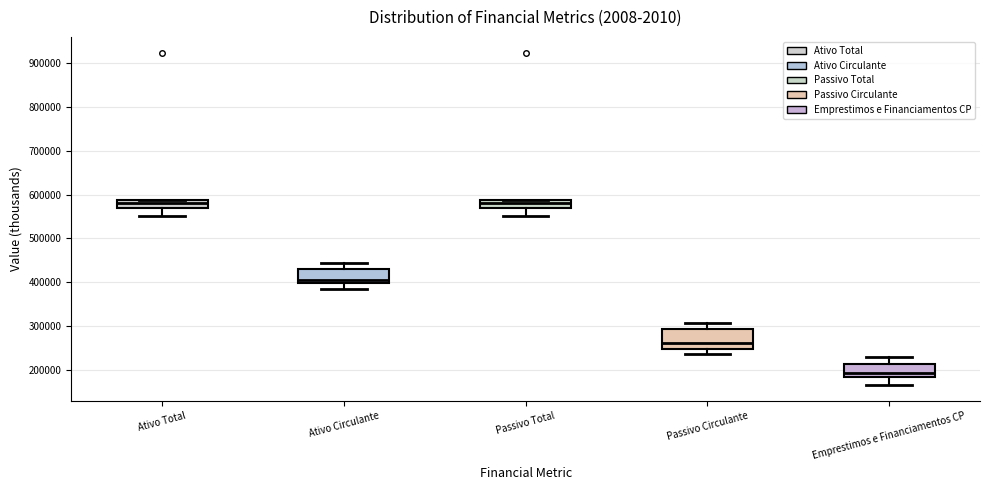

Reading left to right, read every box against the y-axis: the position of its median line, the range the box covers, and the ends of its whiskers. The values are not printed on the chart, so give them approximately, as read against the axis.

Ativo Total: median 580000, box 570000 to 590000, whiskers 550000 to 590000
Ativo Circulante: median 400000 (just above the box's lower edge), box 400000 to 430000, whiskers 380000 to 440000
Passivo Total: median 580000, box 570000 to 590000, whiskers 550000 to 590000
Passivo Circulante: median 260000, box 250000 to 290000, whiskers 240000 to 310000
Emprestimos e Financiamentos CP: median 190000, box 180000 to 210000, whiskers 170000 to 230000